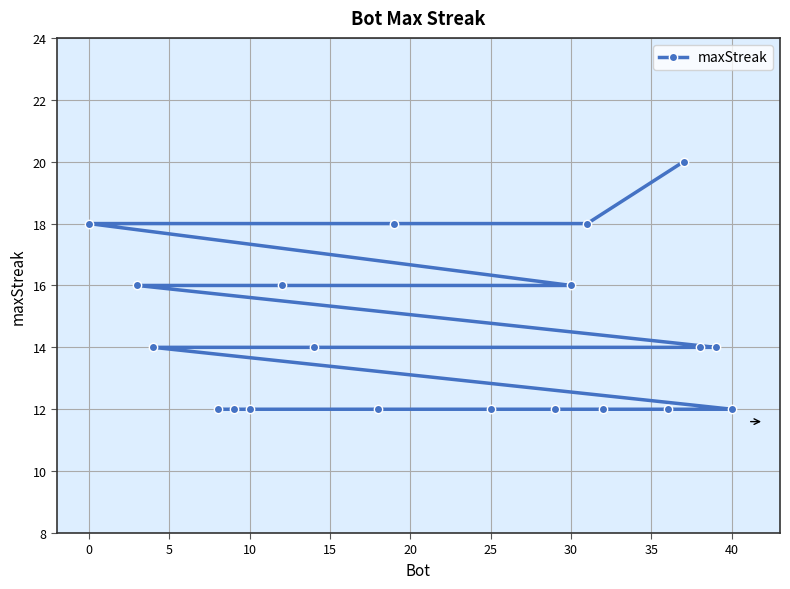

What is the change in value from 0 to 40?

-6